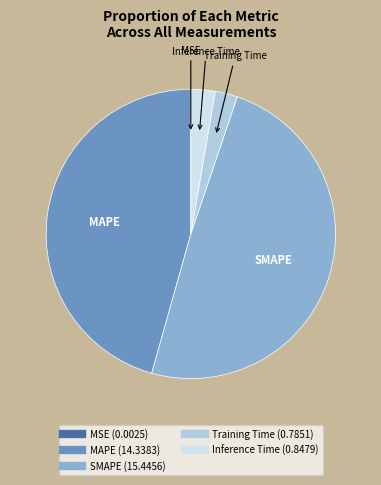

What is the largest slice in the pie chart?

SMAPE